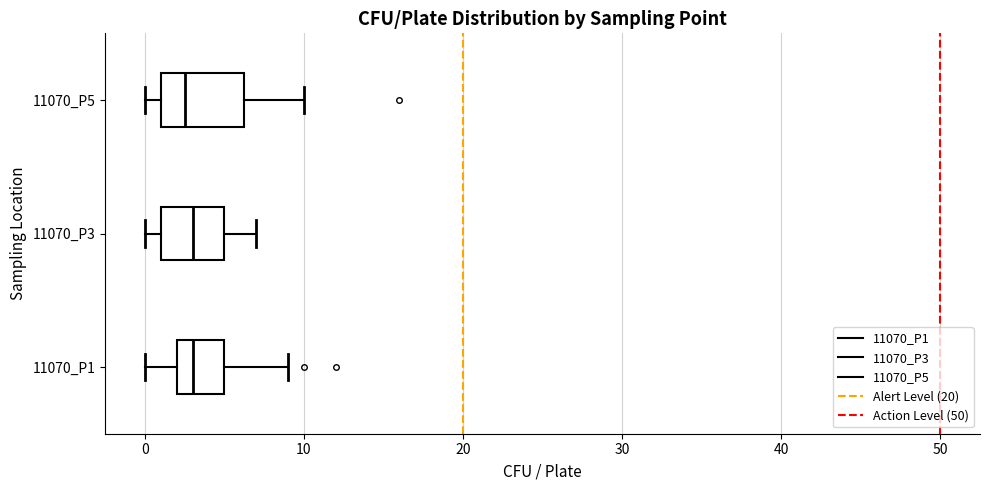

Which box is the widest, from its left edge to its right edge?

11070_P5